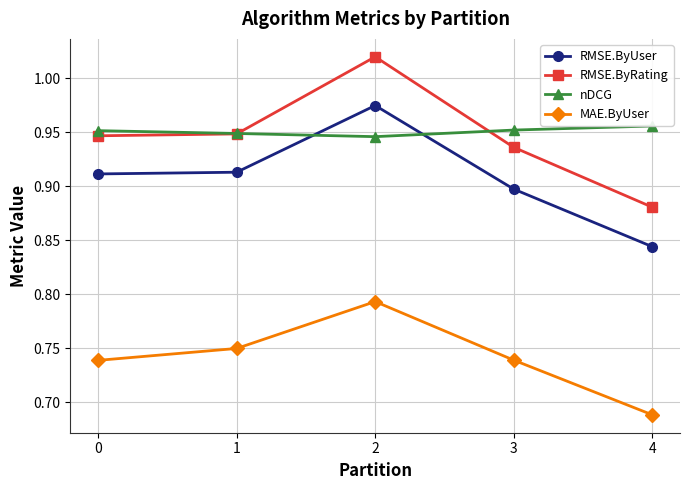

How many data points does each series have?

5